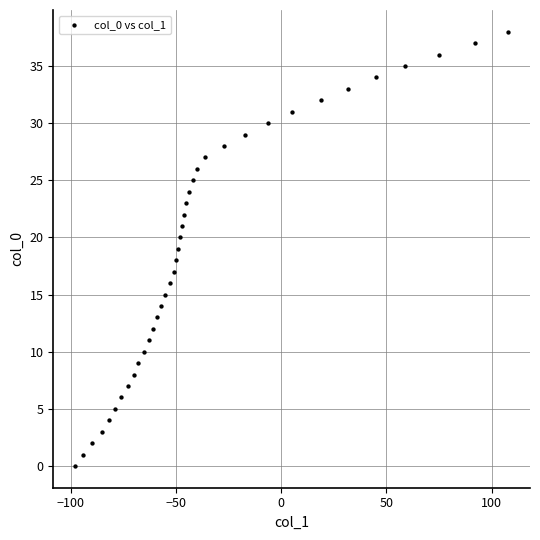

What is the range of Y values (max minus min)?

38